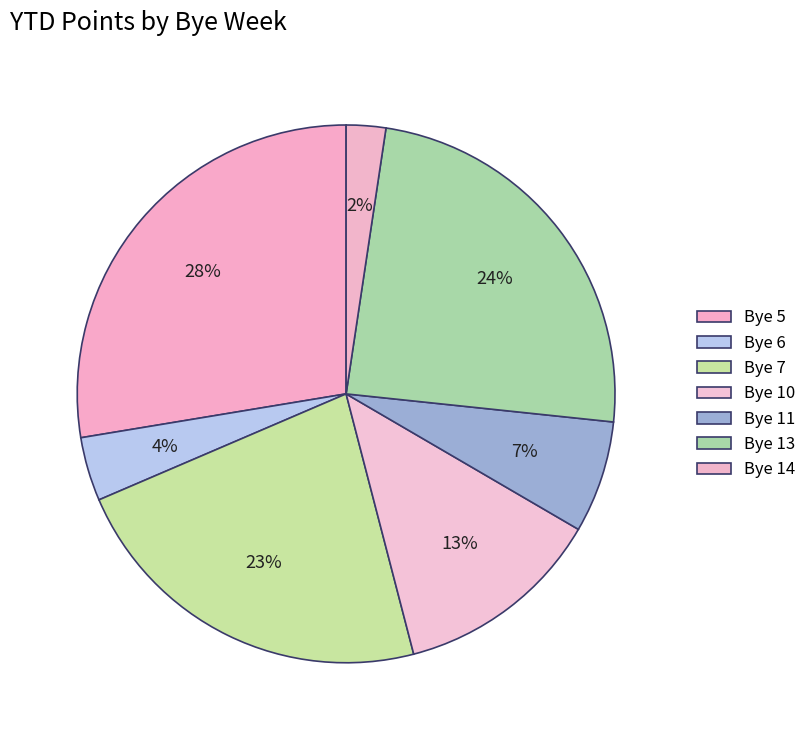

How many slices are in this pie chart?

7